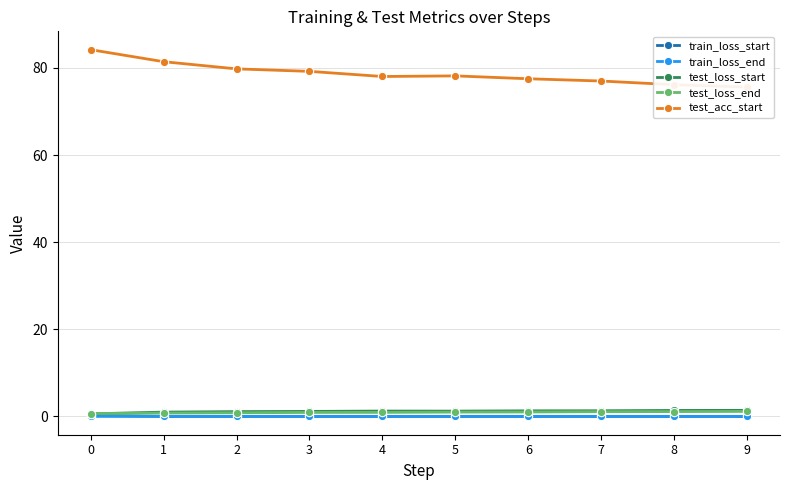

How many data points does each series have?

10